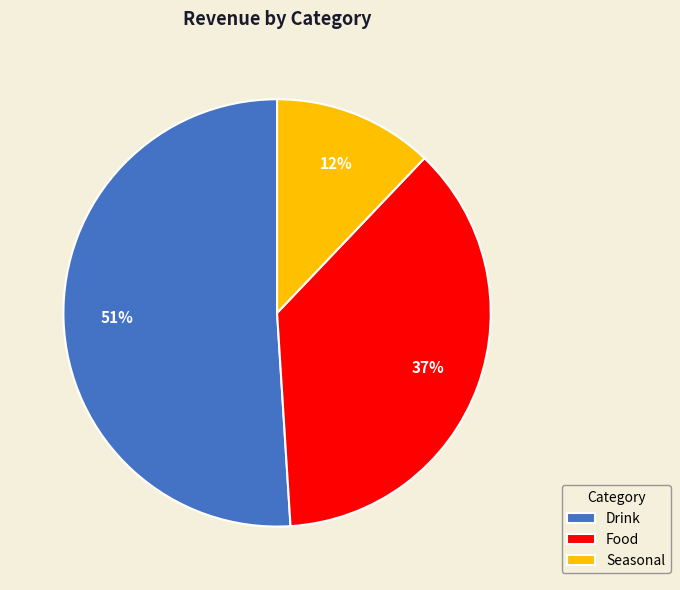

Rank the categories by value from highest to lowest.

Drink, Food, Seasonal